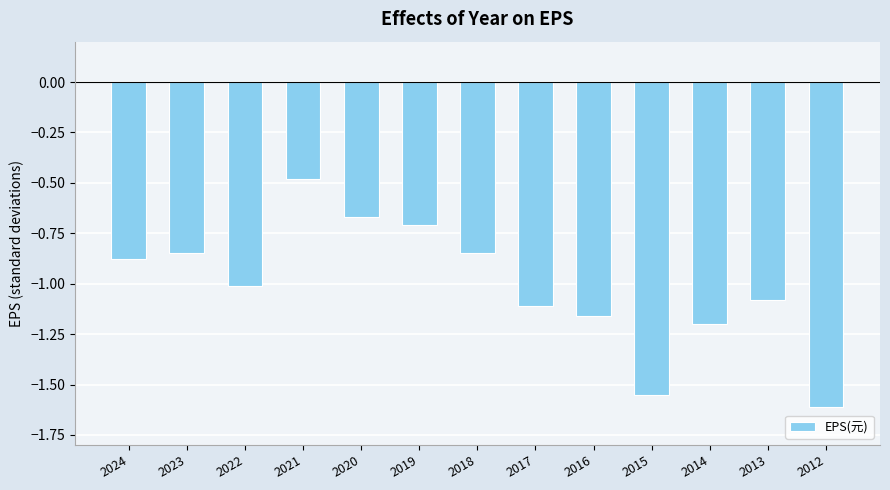

What is the value of the 3rd bar from the left?

-1.0